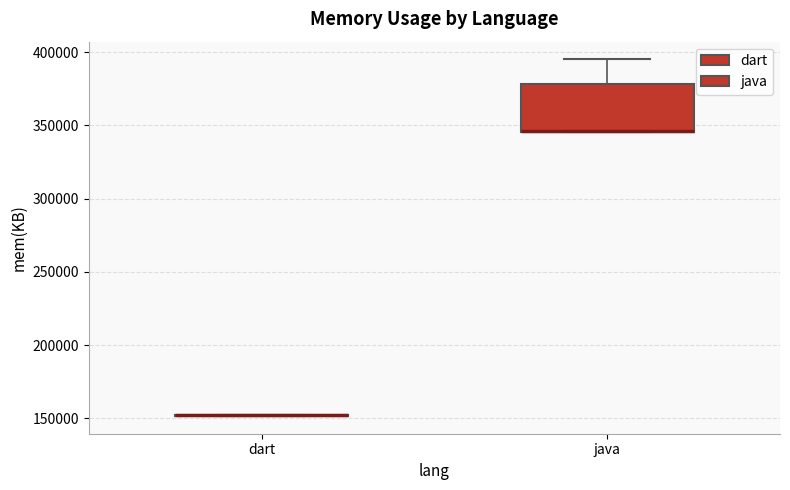

Which box is the tallest, from its lower edge to its upper edge?

java